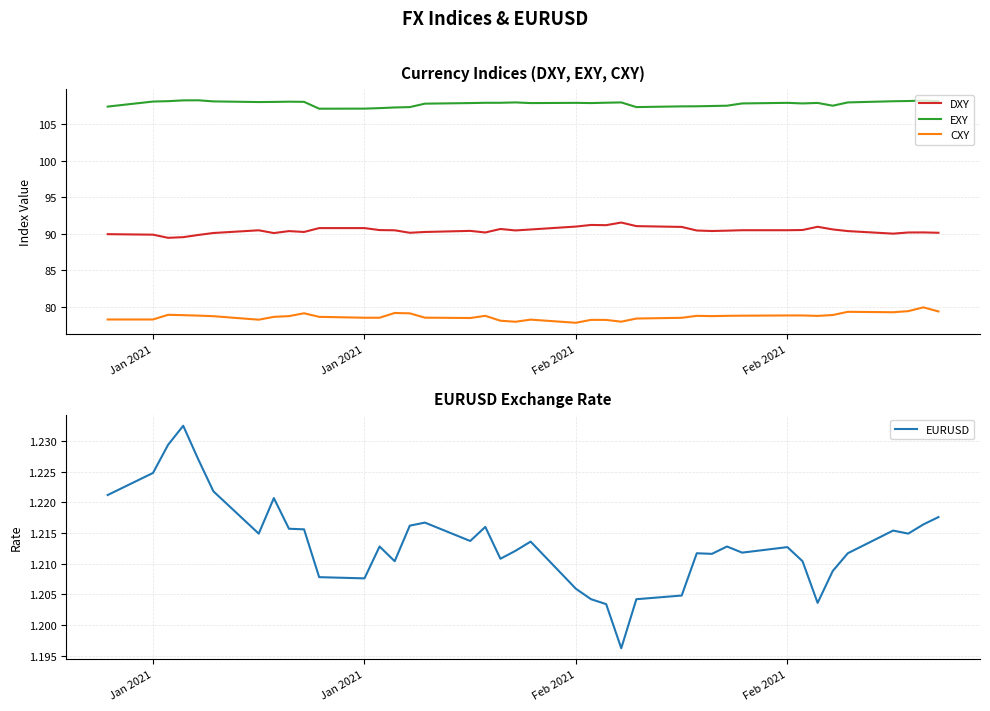

What is the smallest value displayed?

1.2